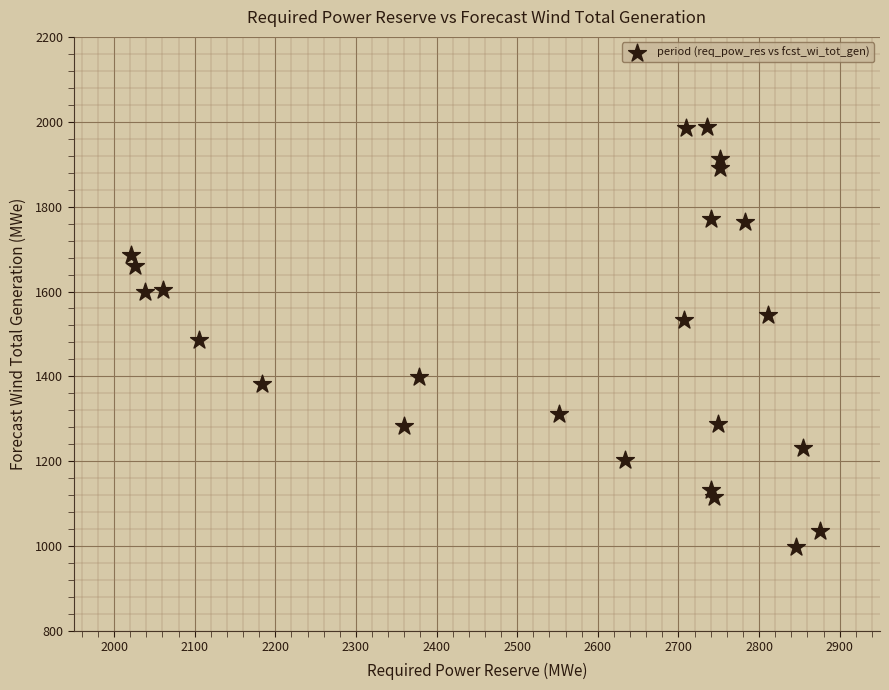

What is the range of X values (max minus min)?

854